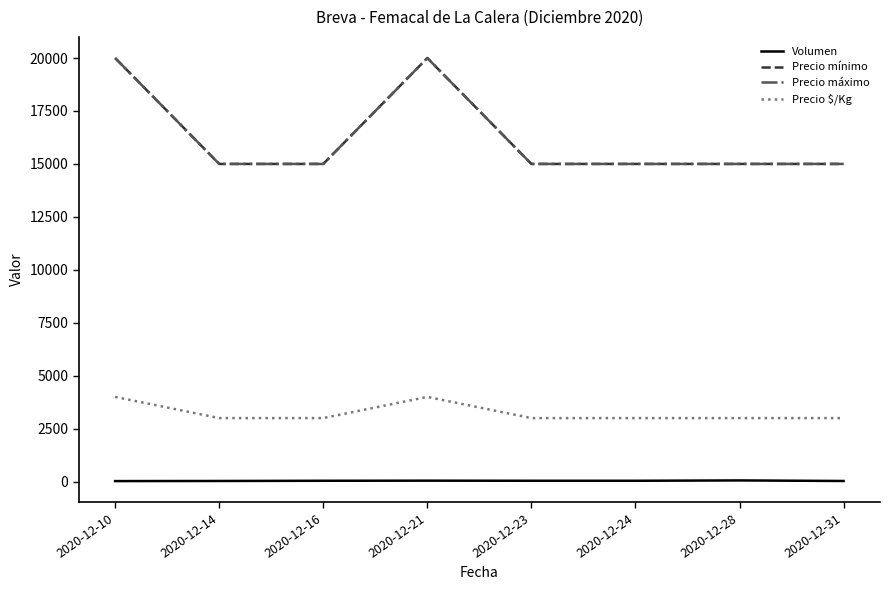

Is it true that Precio máximo equals 7673 at 2020-12-24?

False